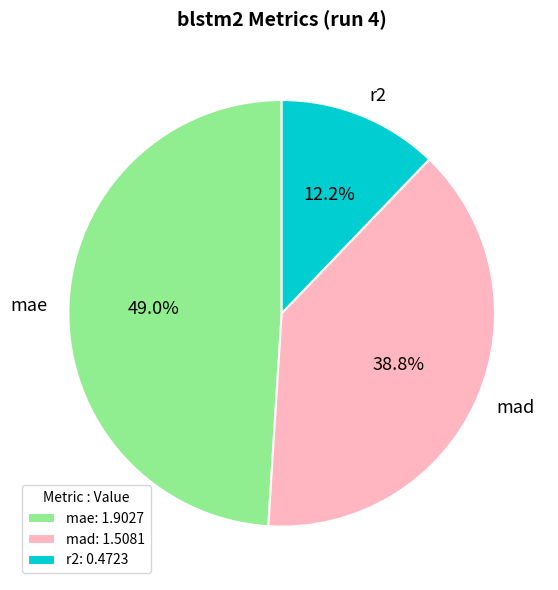

Count the number of slices in the pie.

3